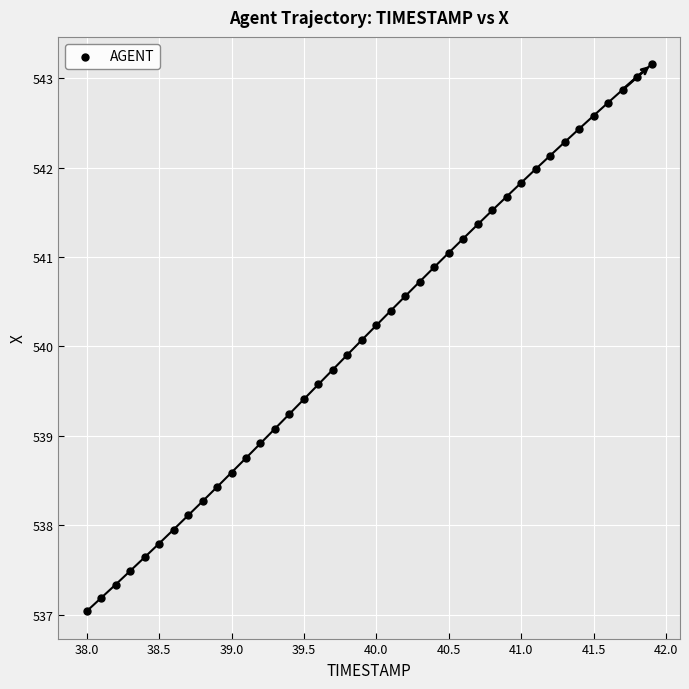

What is the range of X values (max minus min)?

3.9